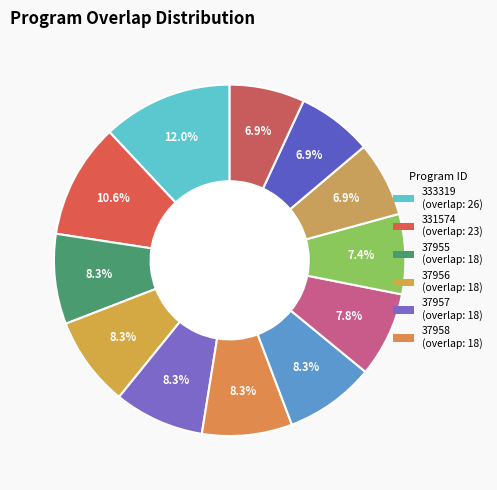

Which slice is the largest?

333319